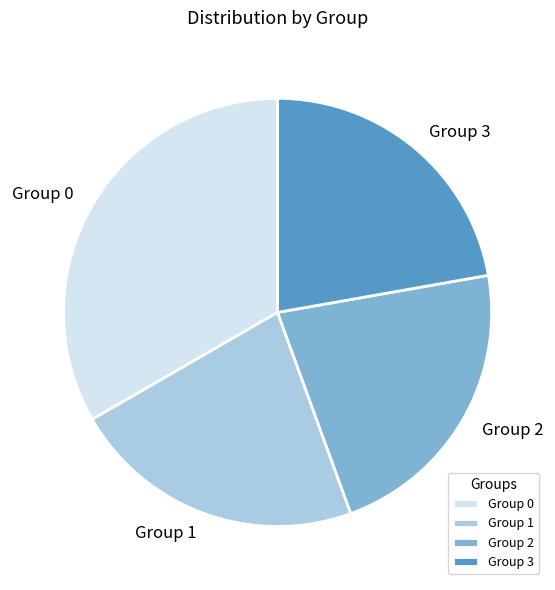

How many segments does this pie chart have?

4